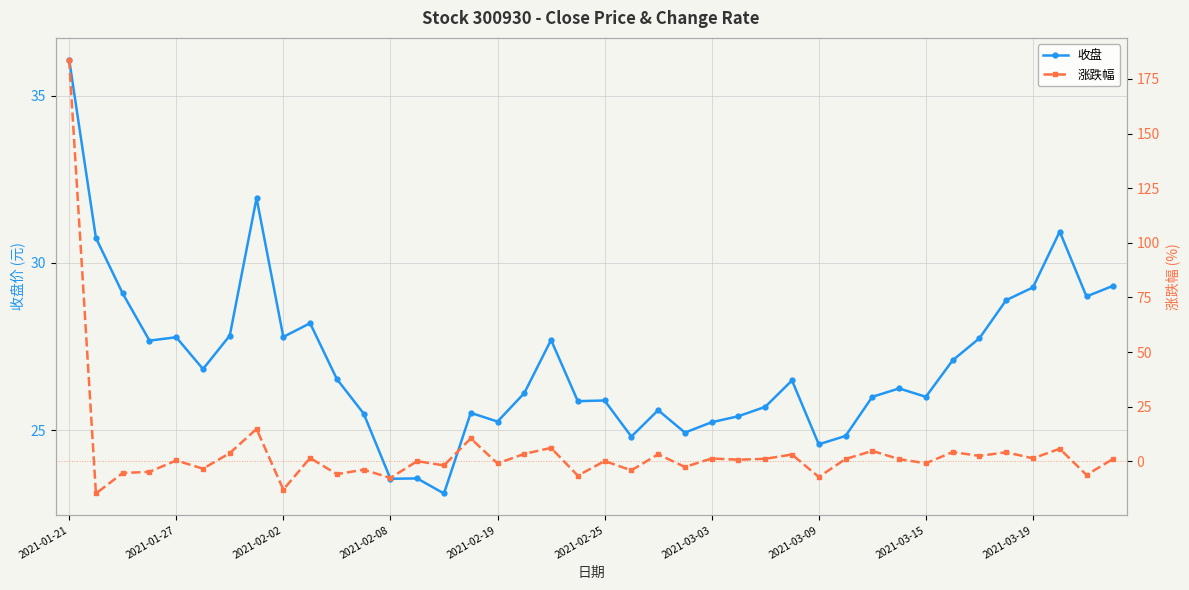

What is the lowest value of the 收盘 series?

23.1